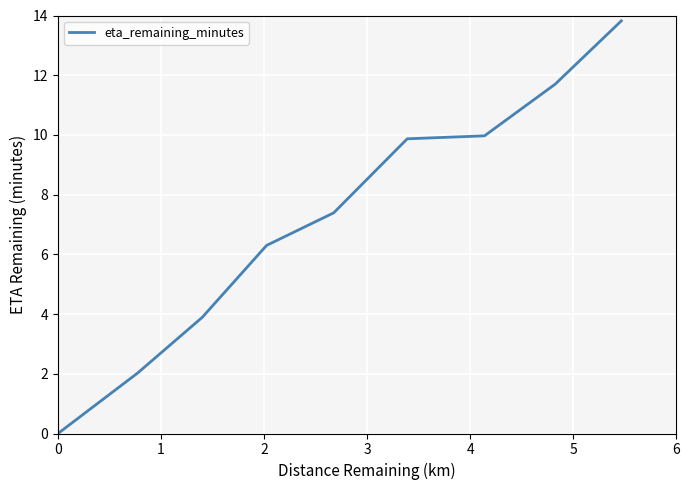

What is the maximum value shown in the chart?

13.8